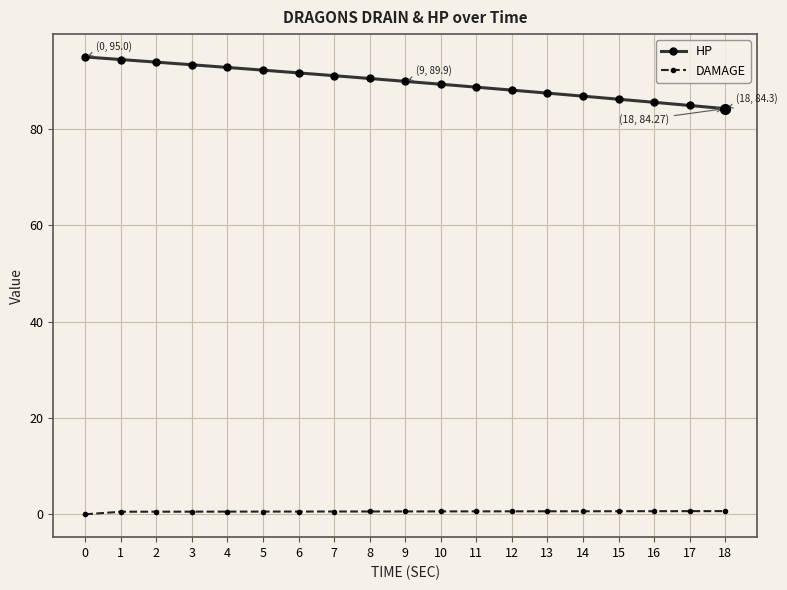

List the series in order of their peak value, lowest first.

DAMAGE, HP